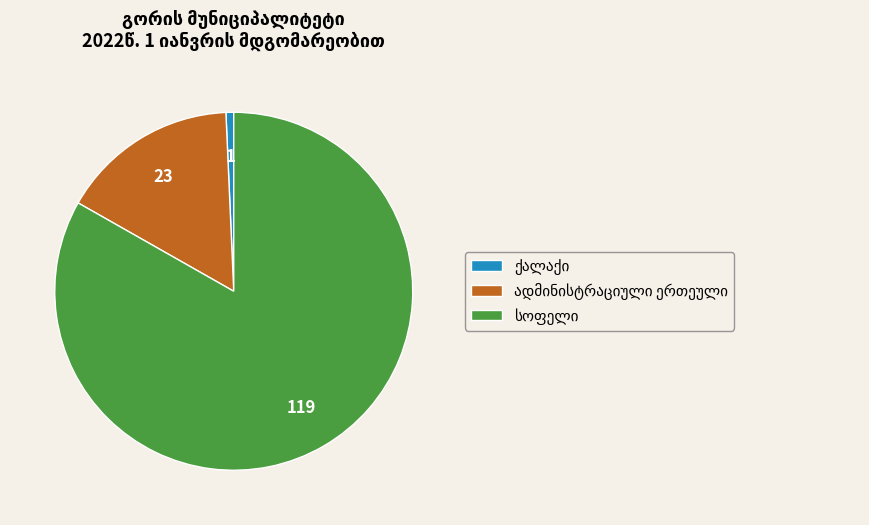

Does any single category account for the majority?

Yes